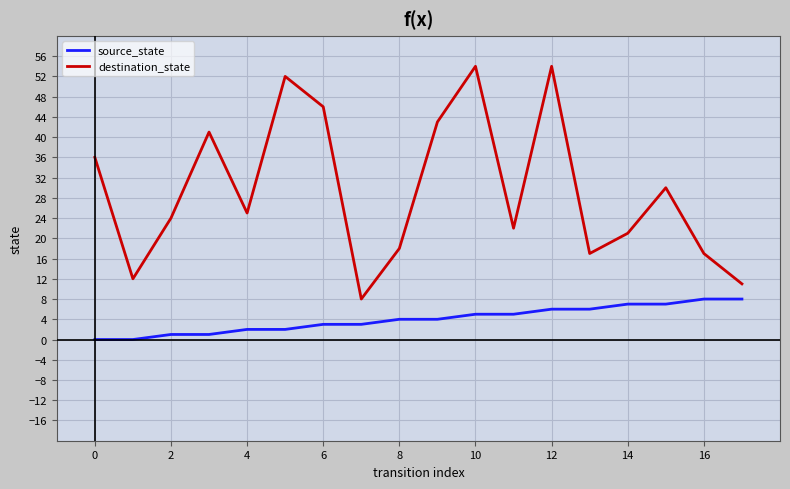

What are all the series names shown in the legend?

source_state, destination_state